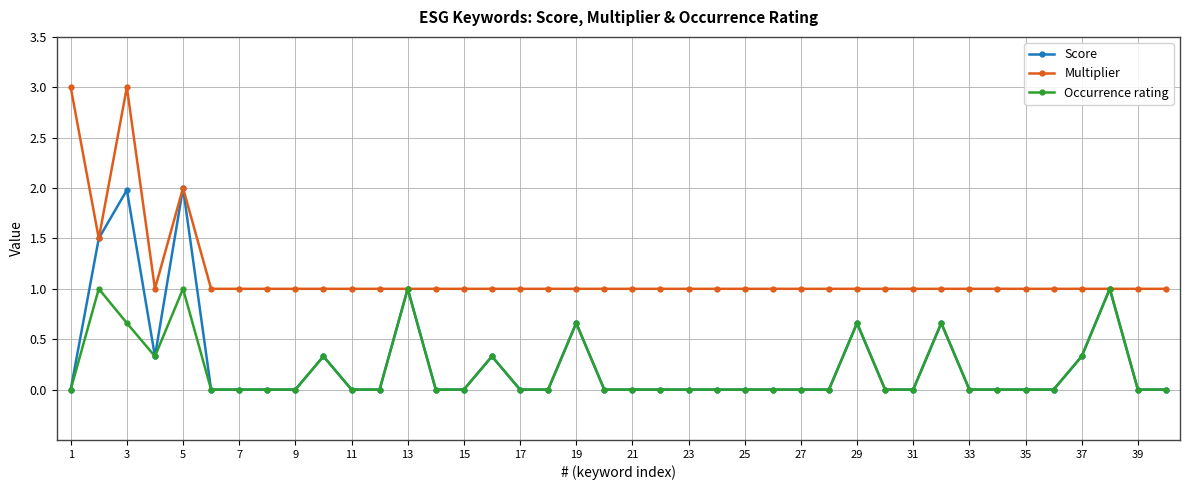

True or false: Score has more than 0 points higher than both neighbors.

True